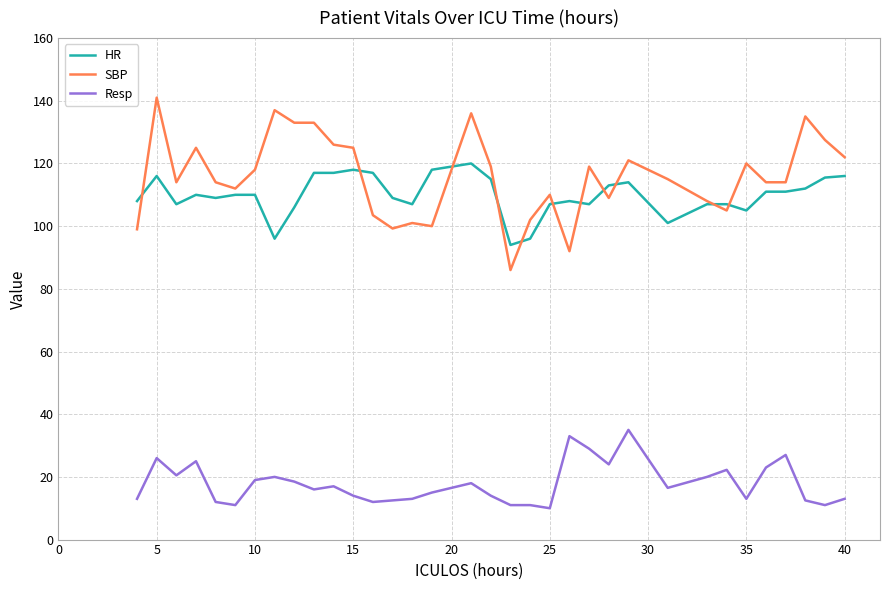

Which series has the largest range (max minus min)?

SBP